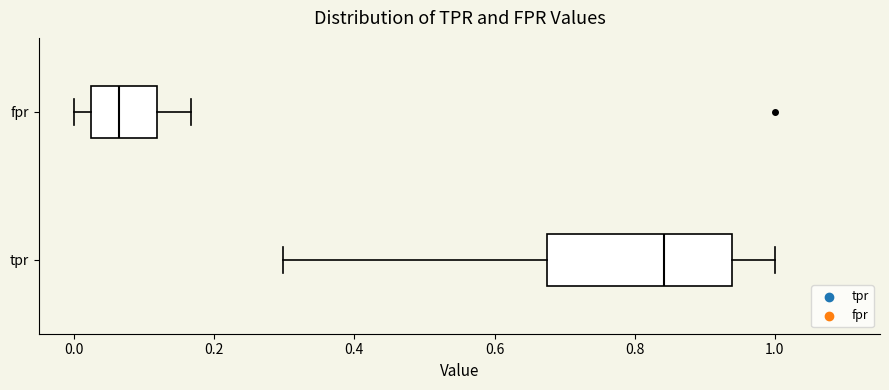

Reading bottom to top, read every box against the x-axis: the position of its median line, the range the box covers, and the ends of its whiskers. The values are not printed on the chart, so give them approximately, as read against the axis.

tpr: median 0.84, box 0.68 to 0.94, whiskers 0.30 to 1.00
fpr: median 0.06, box 0.02 to 0.12, whiskers 0.00 to 0.16